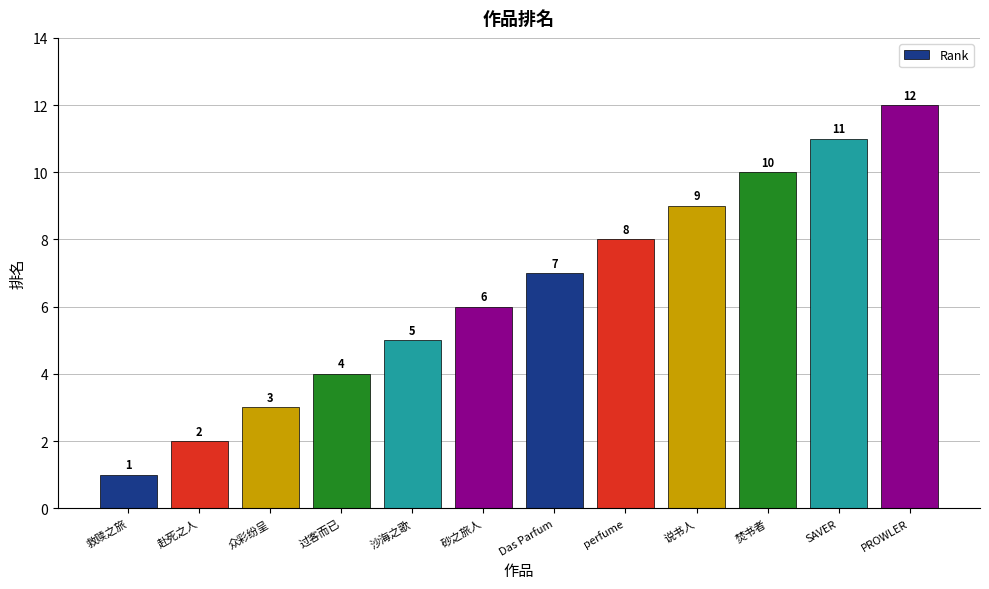

What is the difference between the maximum and minimum values?

11